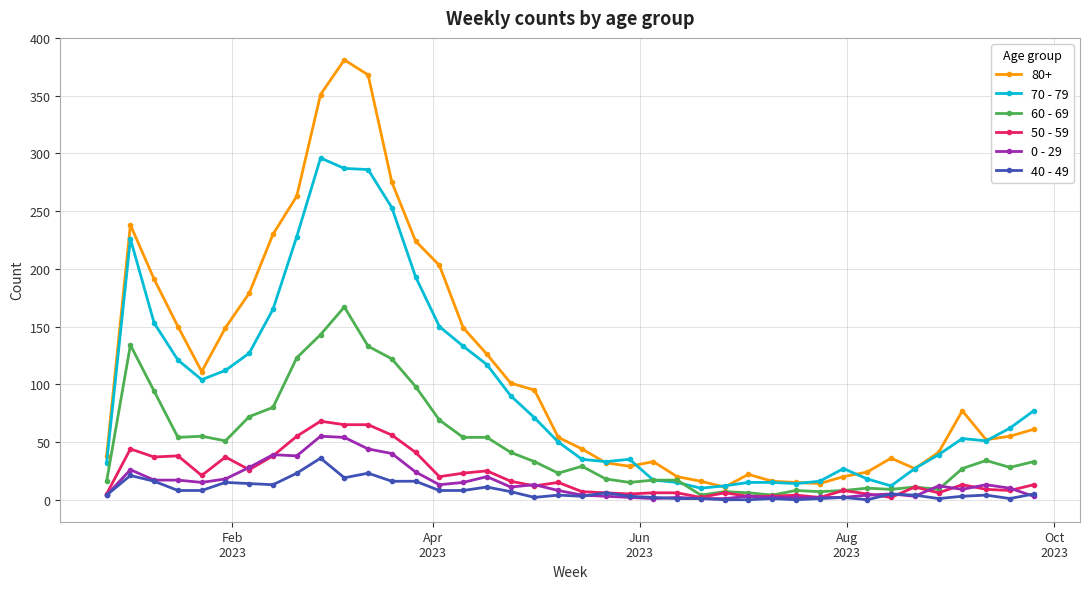

Which series has the largest range (max minus min)?

80+